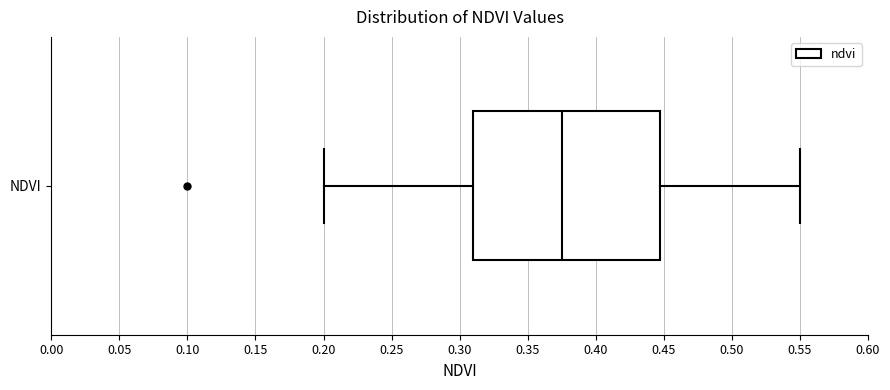

Read this box plot against the x-axis: the position of the median line, the range covered by the box, and the ends of both whiskers. The values are not printed on the chart, so give them approximately, as read against the axis.

median 0.375, box 0.310 to 0.450, whiskers 0.200 to 0.550